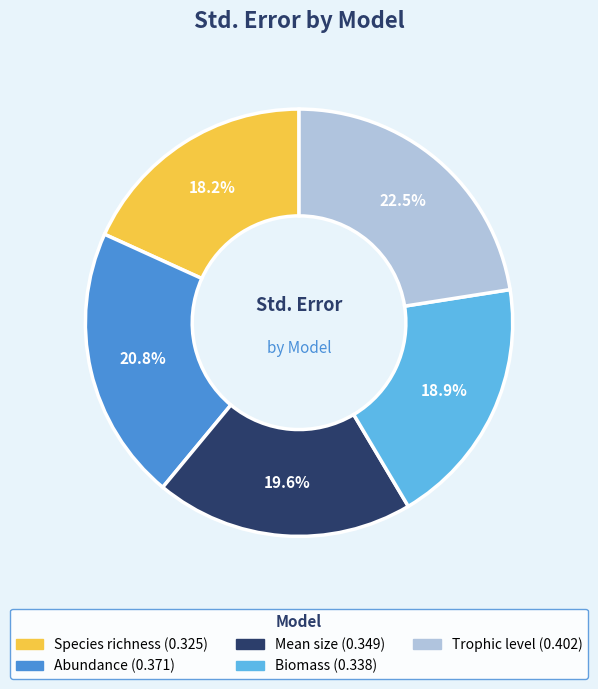

Rank the categories by value from lowest to highest.

Species richness, Biomass, Mean size, Abundance, Trophic level